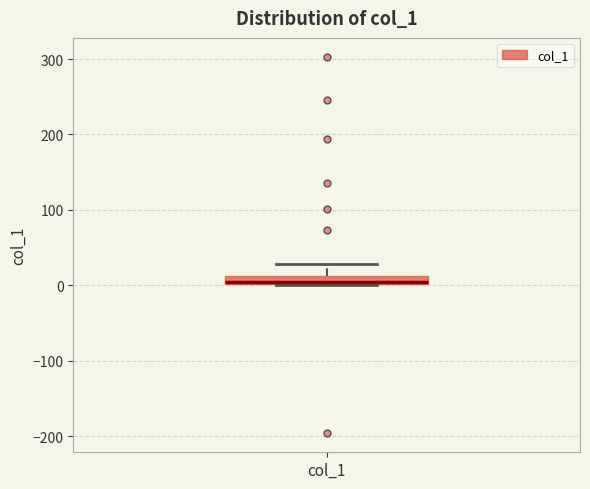

Where is the lower edge of the box for col_1 on the y-axis? The values are not printed on the chart, so give them approximately, as read against the axis.

0